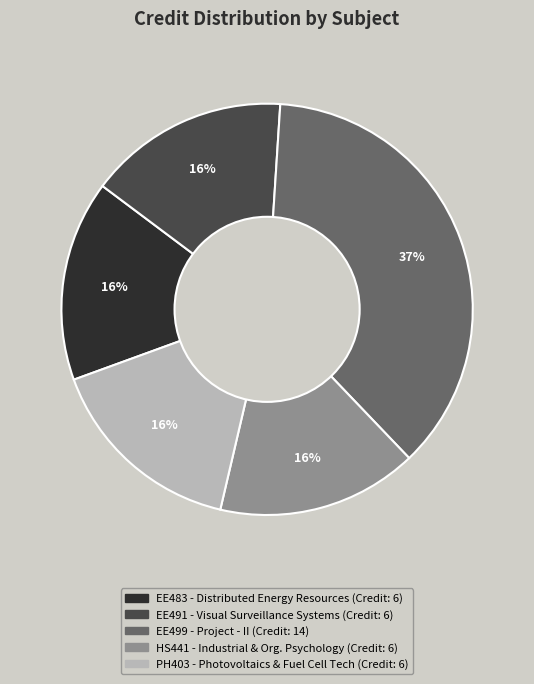

Is there any slice that represents more than half of the pie?

No